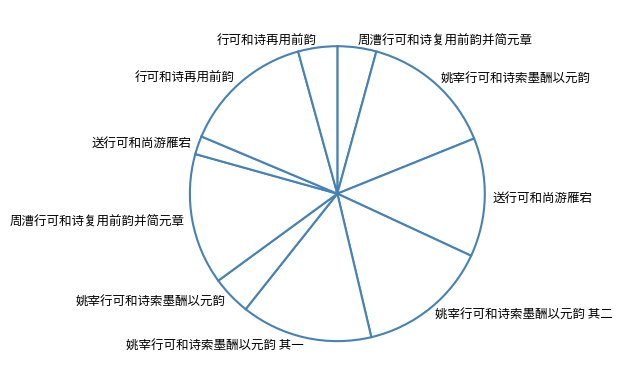

How many slices are in this pie chart?

10